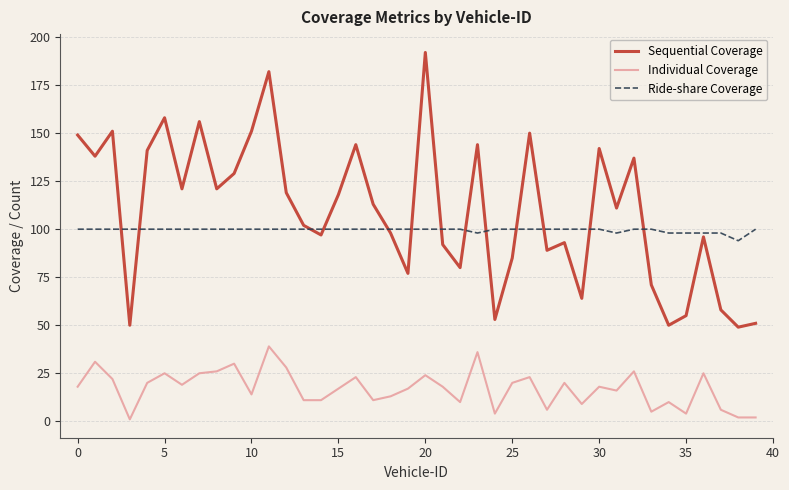

Rank the series by their maximum value, from lowest to highest.

Individual Coverage, Ride-share Coverage, Sequential Coverage